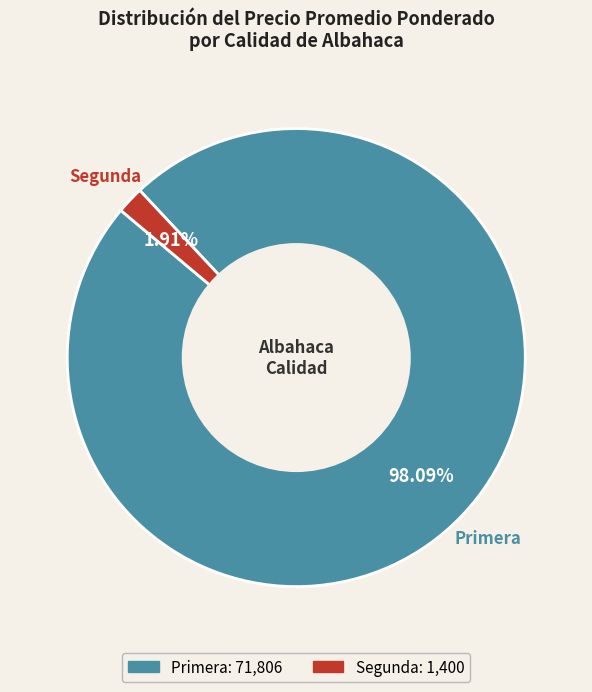

Does any single category account for the majority?

Yes